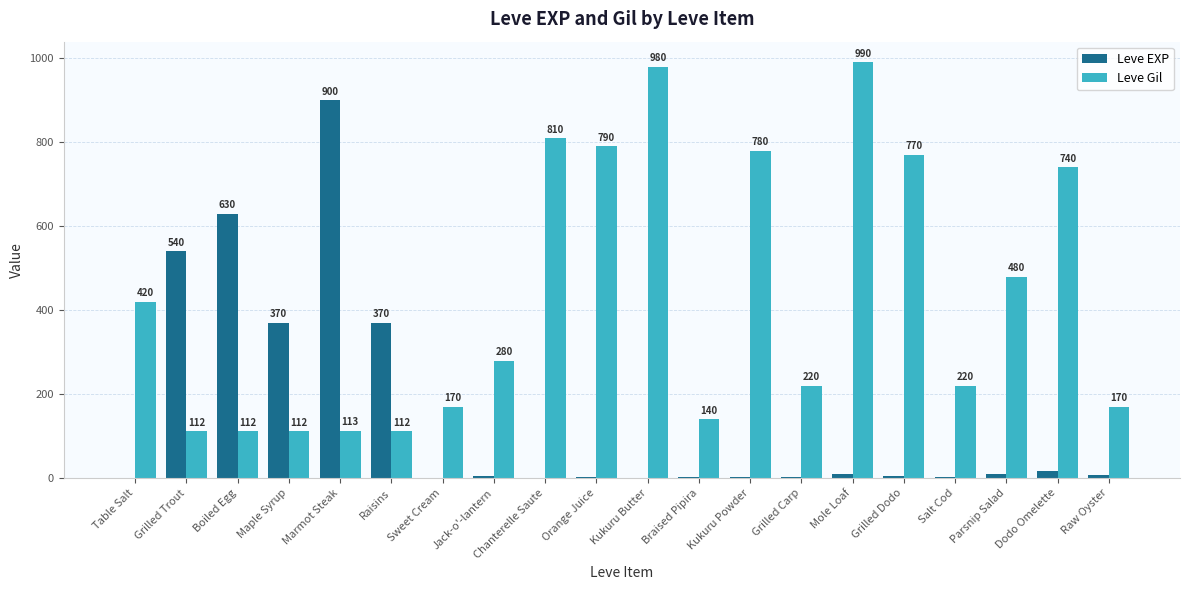

The Leve Gil series shows 790 at Orange Juice. True or false?

True